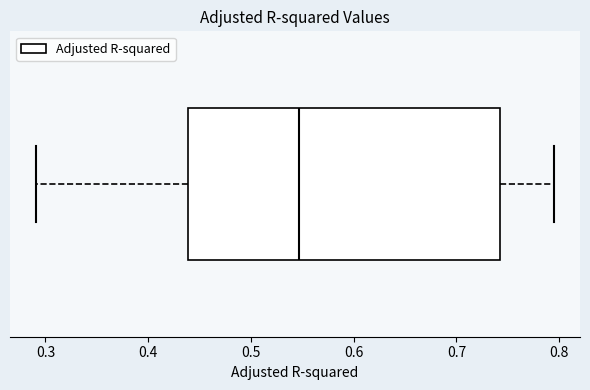

Transcribe this box plot: give where the median line is, the range the box spans, and where the two whiskers end, as read against the x-axis. The values are not printed on the chart, so give them approximately, as read against the axis.

median 0.55, box 0.44 to 0.74, whiskers 0.29 to 0.80